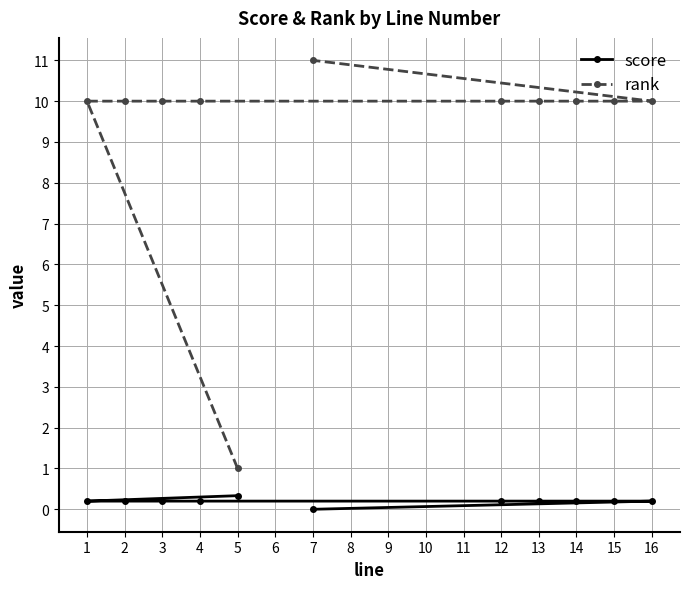

What is the value of the rank point at the 5th from the left?

1.0